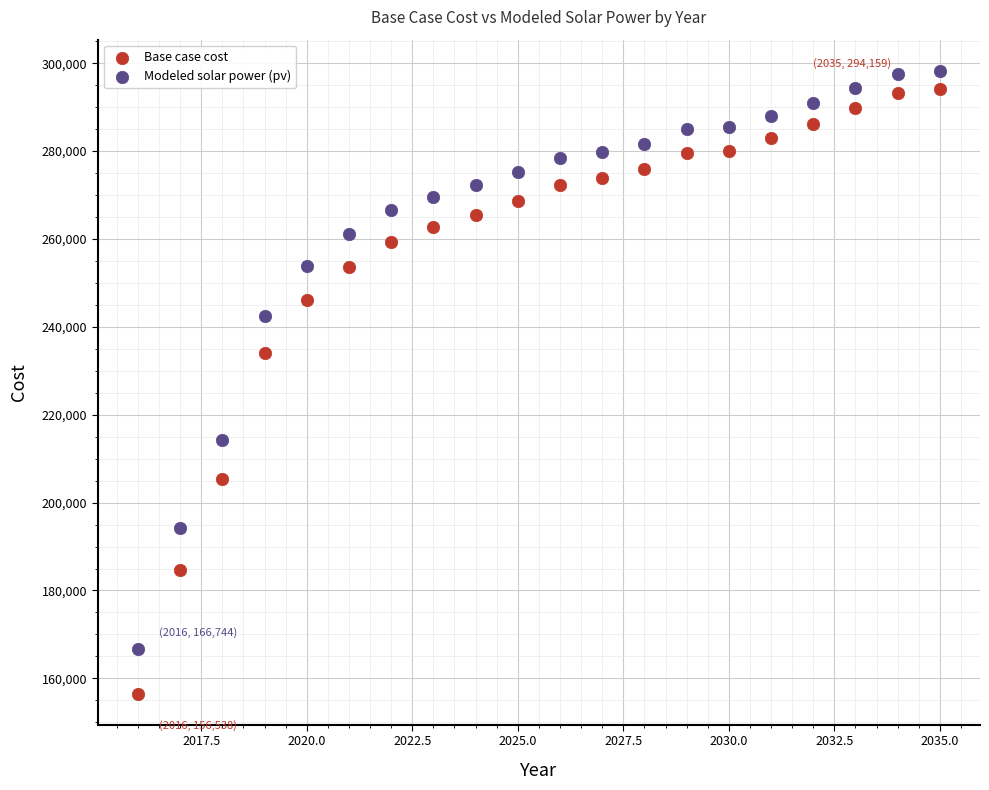

Across all series, what Y value is closest to 227408?

234152.5